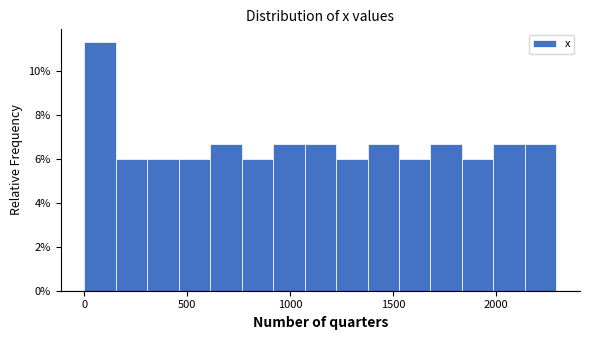

Around what value on the x-axis is the tallest bar? Give the approximate position of its centre, as read against the axis.

100